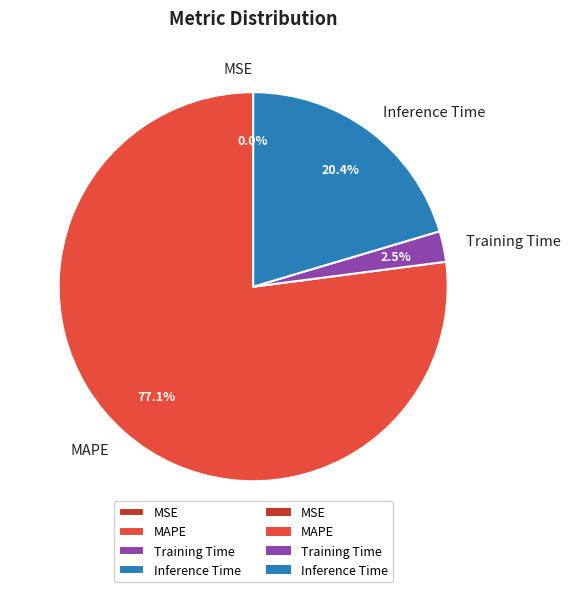

Which category has the biggest portion of the pie?

MAPE